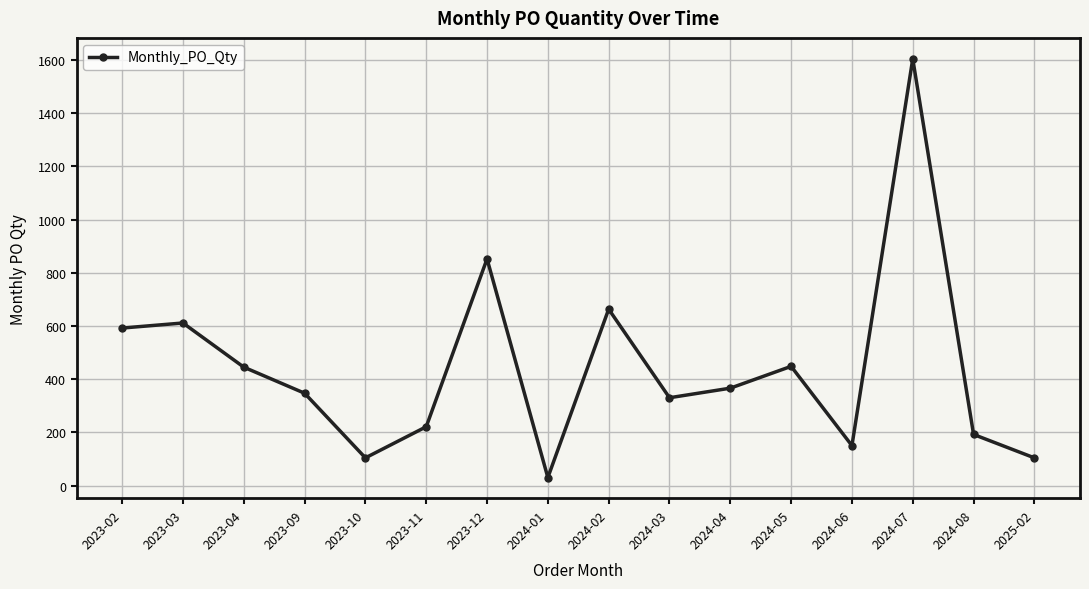

How many lines are shown in the chart?

1